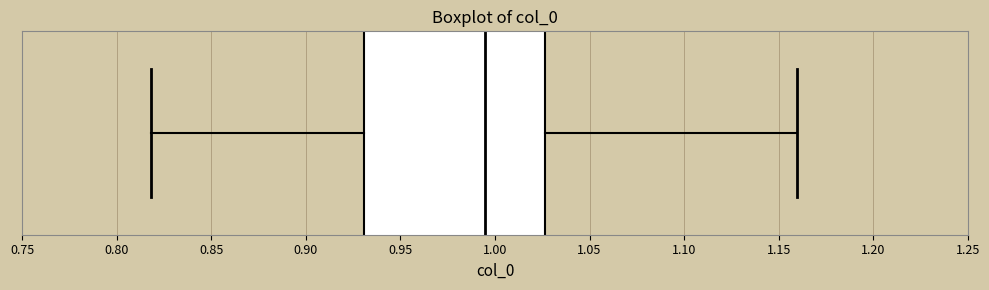

Where does the left whisker of the box end on the x-axis? The values are not printed on the chart, so give them approximately, as read against the axis.

0.820